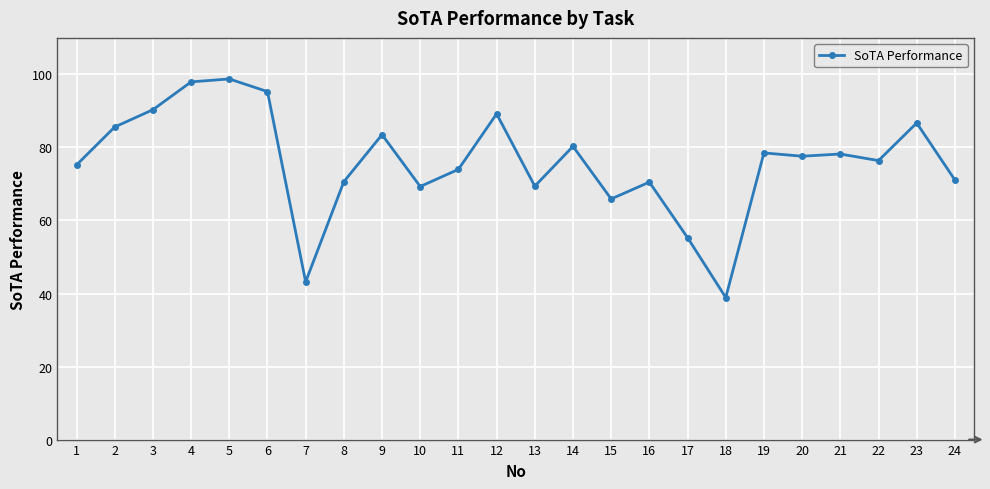

What is the sum of the values at 12 and 5?

188.0